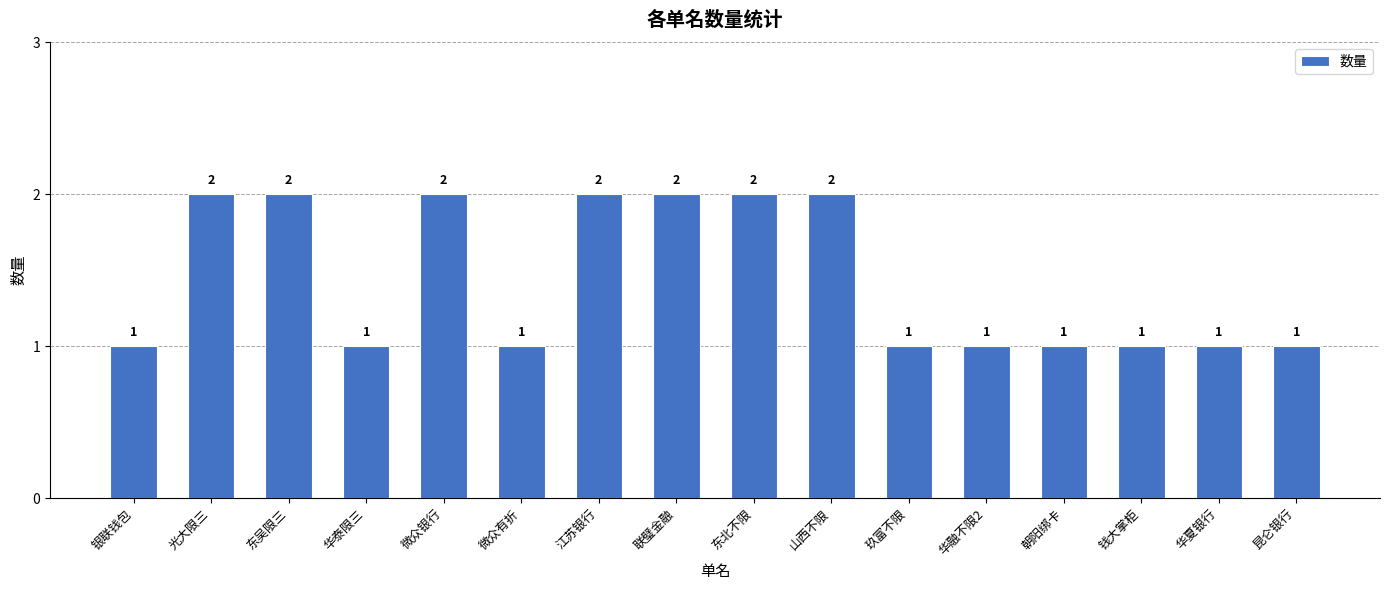

What is the sum of all values?

23